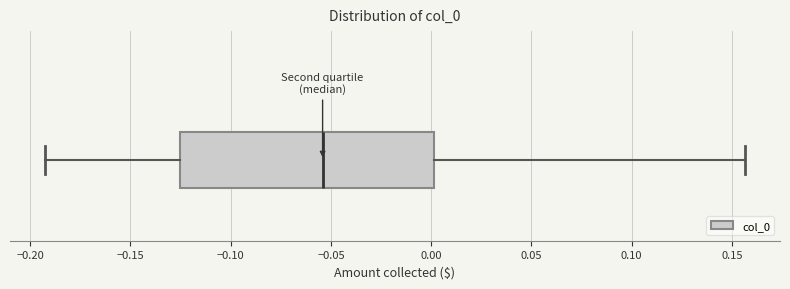

Where does the left whisker of the box end on the x-axis? The values are not printed on the chart, so give them approximately, as read against the axis.

-0.195